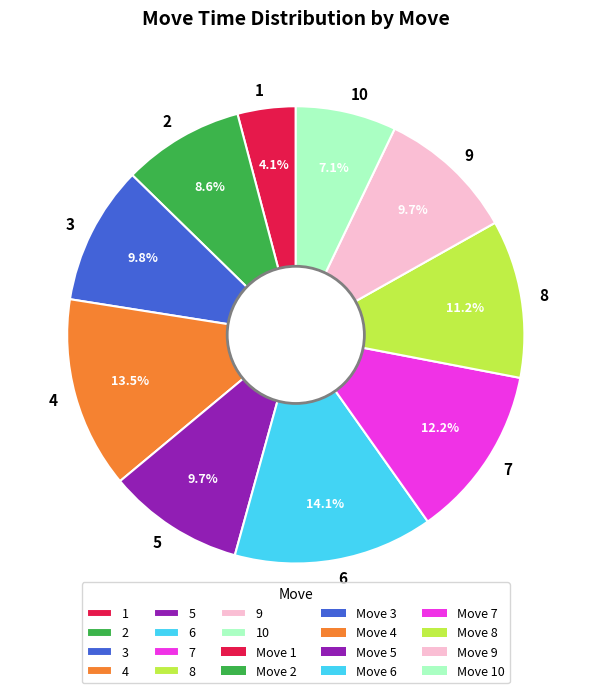

Does any single category account for the majority?

No